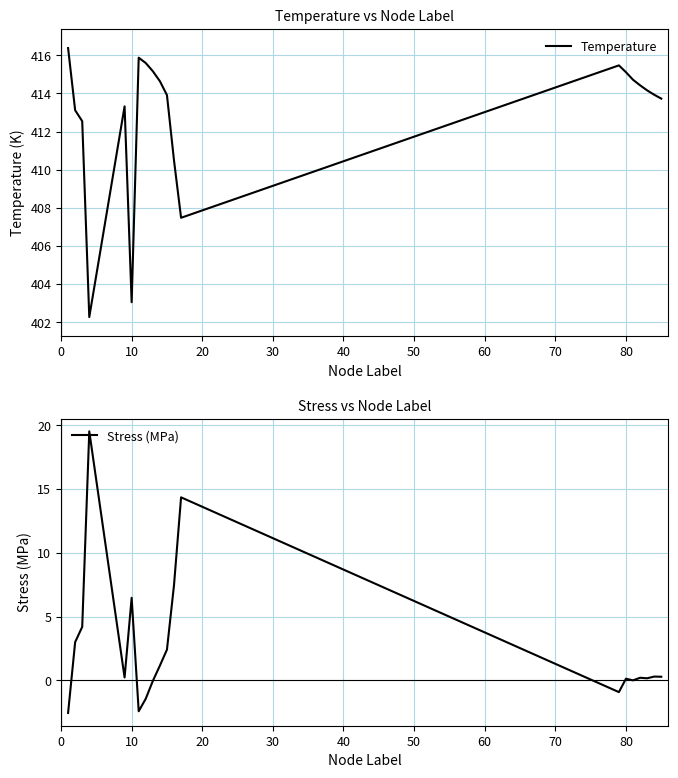

True or false: Temperature has a value of 183.0 at 10.

False